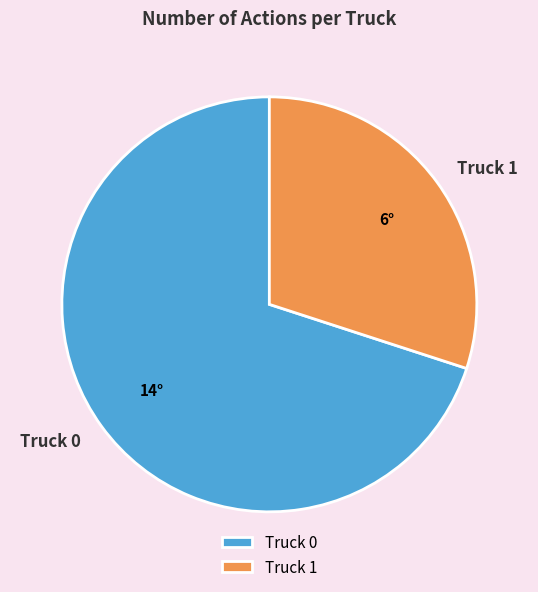

Which slice is the smallest?

Truck 1